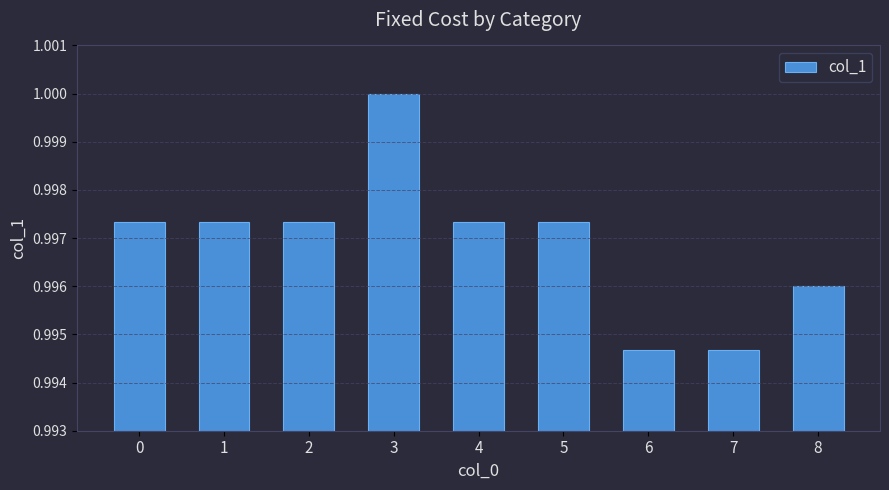

At which category does the chart reach its peak across all series?

3